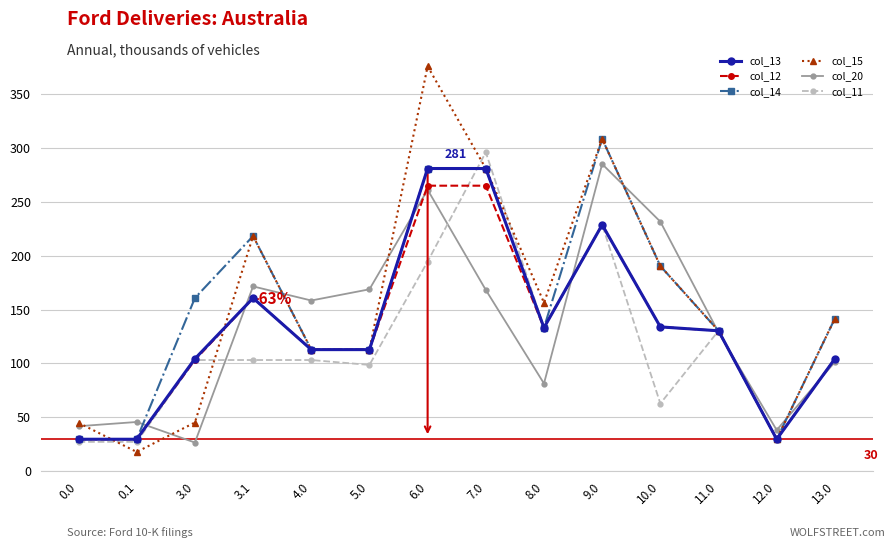

What is the approximate value of col_14 at 8.0?

133.2